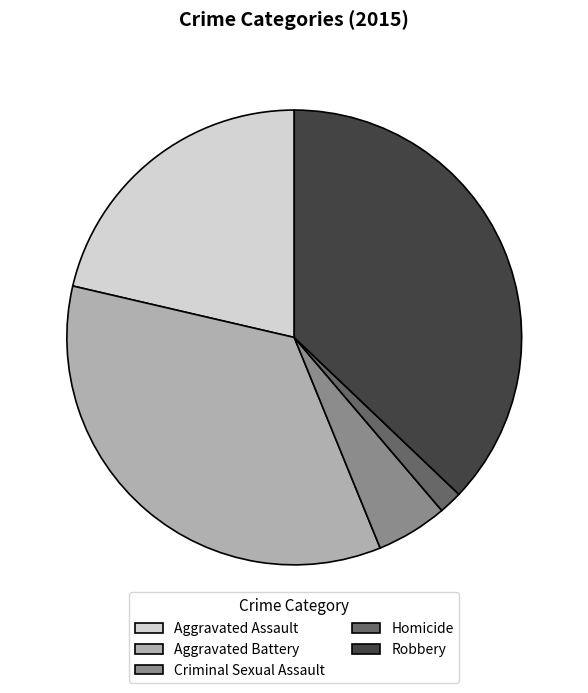

Between Aggravated Battery and Robbery, which is larger?

Robbery